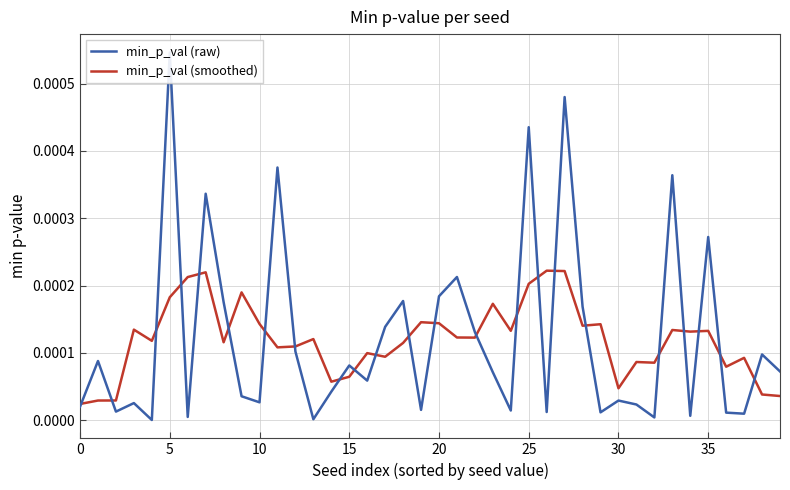

Which series has the widest spread of values?

min_p_val (raw)